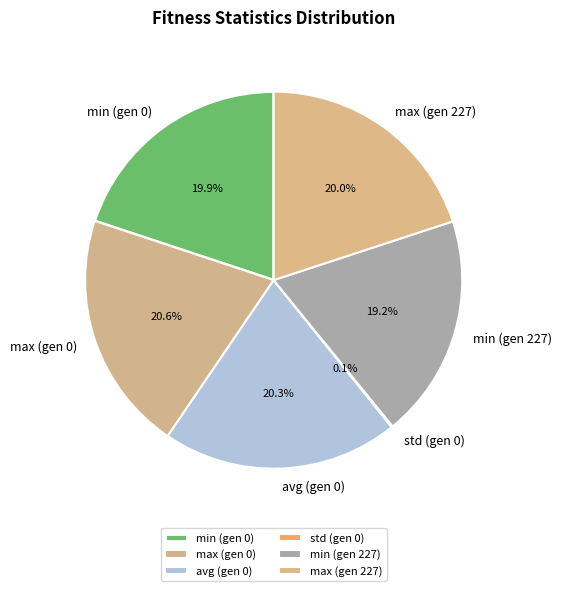

Which has a higher value, min (gen 227) or max (gen 0)?

max (gen 0)